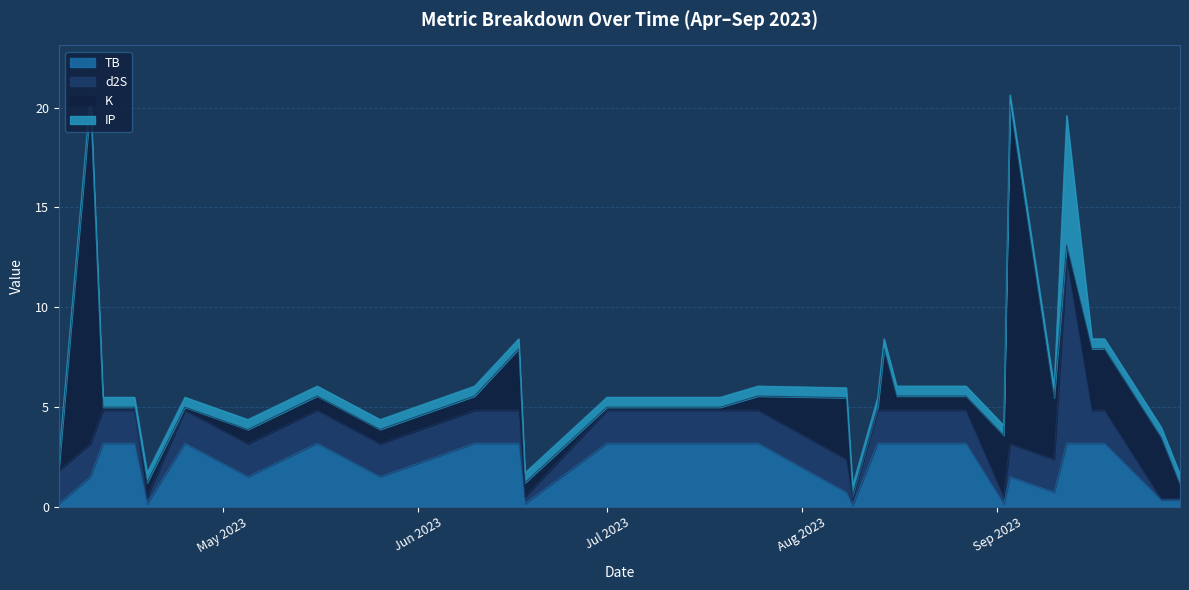

Which label corresponds to the smallest value in the chart?

2023-09-27